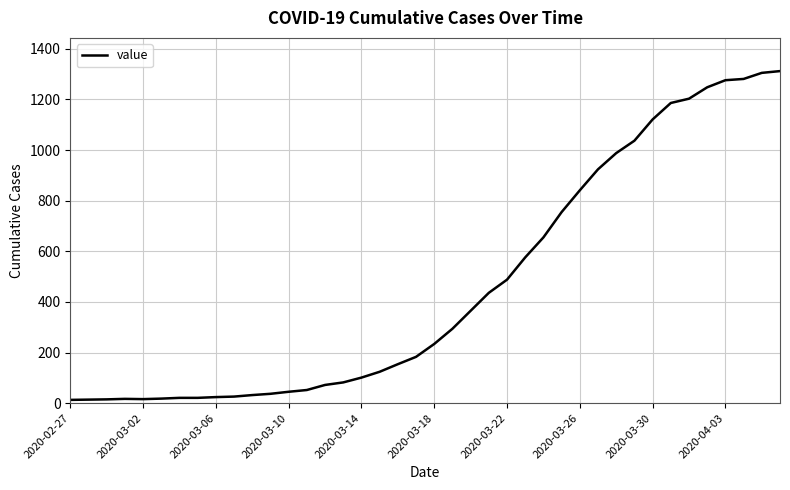

What is the greatest value displayed?

1312